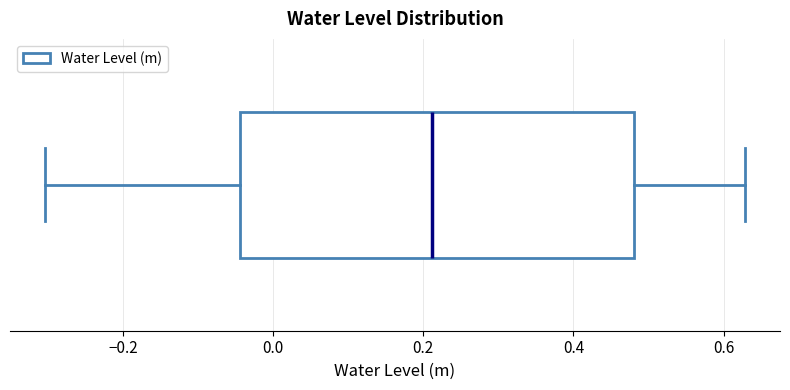

Transcribe this box plot: give where the median line is, the range the box spans, and where the two whiskers end, as read against the x-axis. The values are not printed on the chart, so give them approximately, as read against the axis.

median 0.22, box -0.04 to 0.48, whiskers -0.30 to 0.62